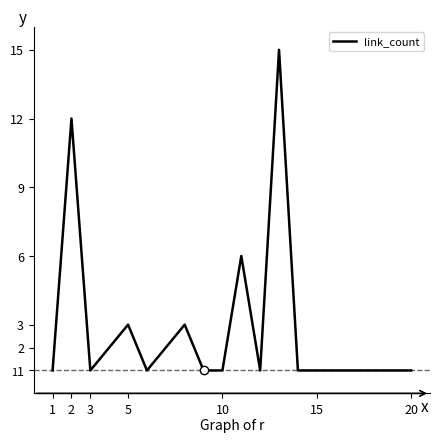

How many series are shown in this chart?

1